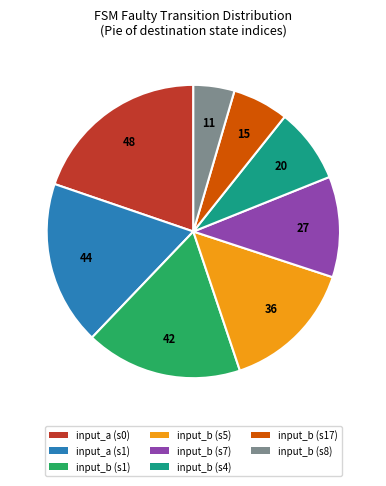

Do input_b (s17) and input_a (s0) together represent more than half of the pie?

No